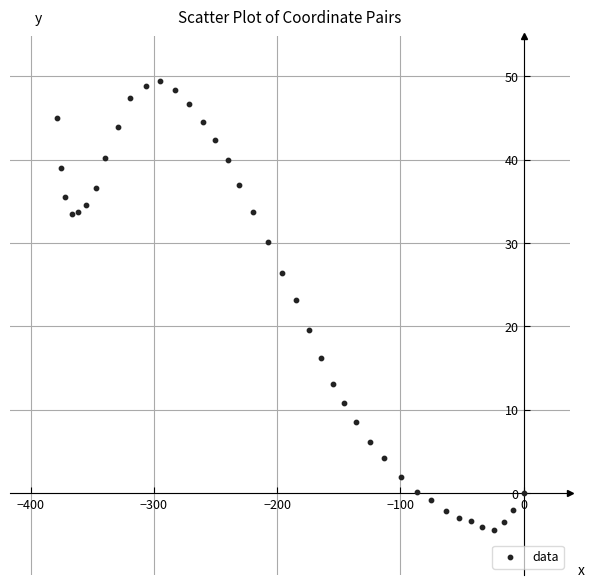

What is the range of Y values (max minus min)?

53.8